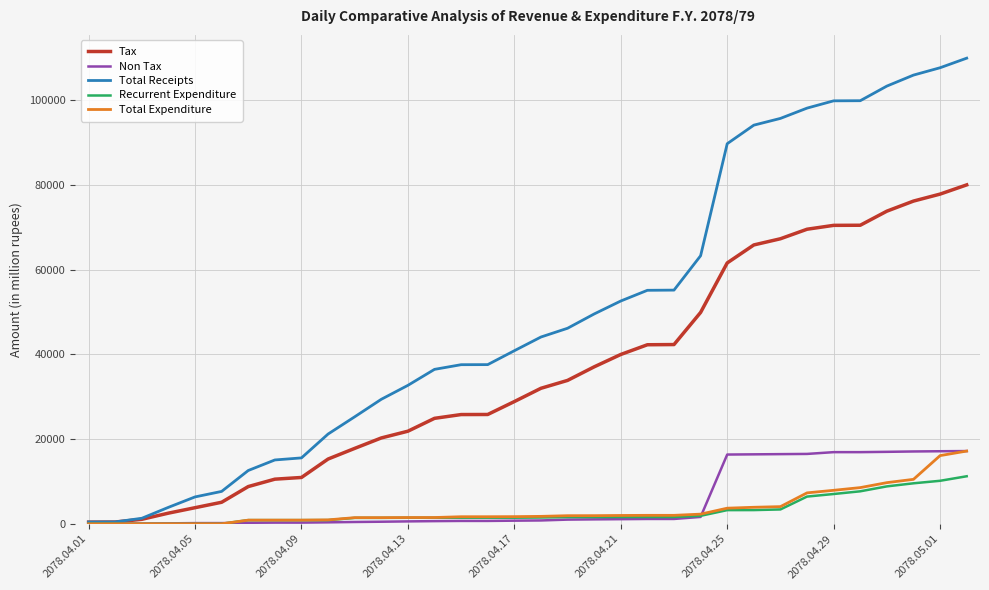

What is the average value of the Total Expenditure series?

3442.5